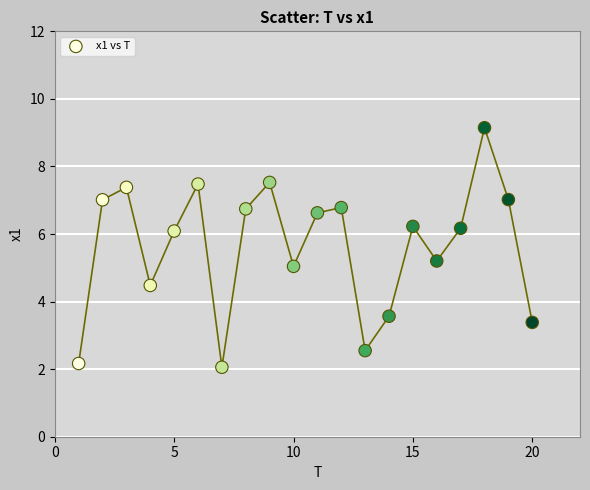

What is the range of Y values (max minus min)?

7.1